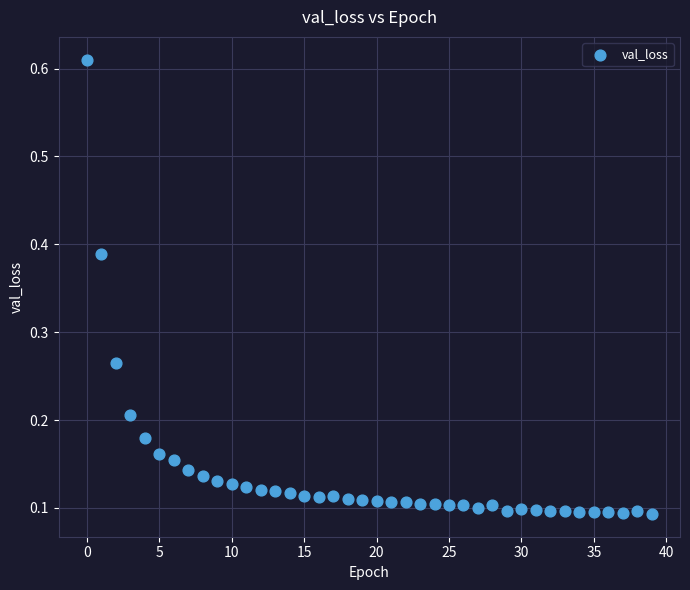

What is the range of Y values (max minus min)?

0.5